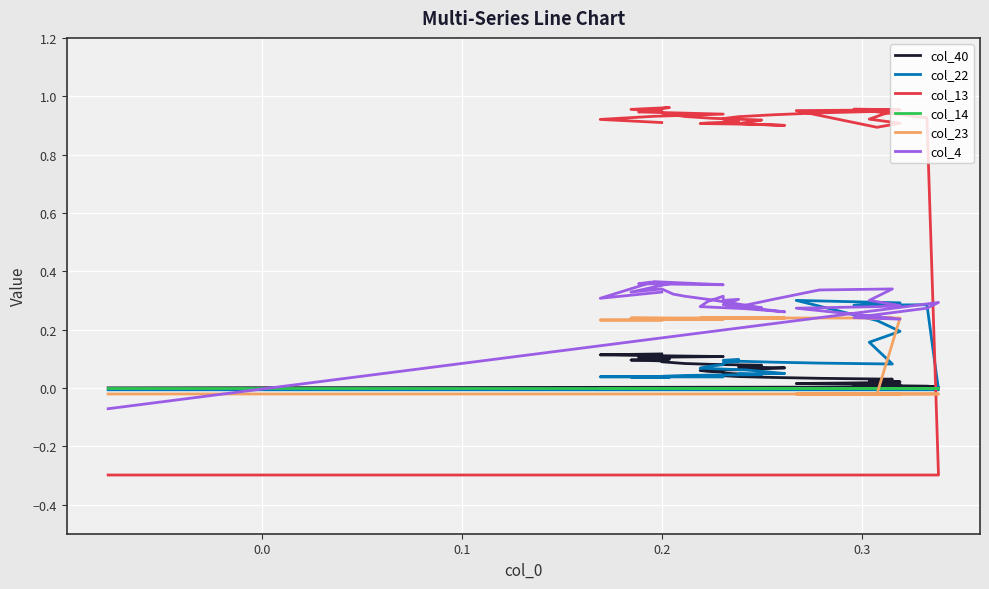

What is the total value across all series at 0.2?

1.7